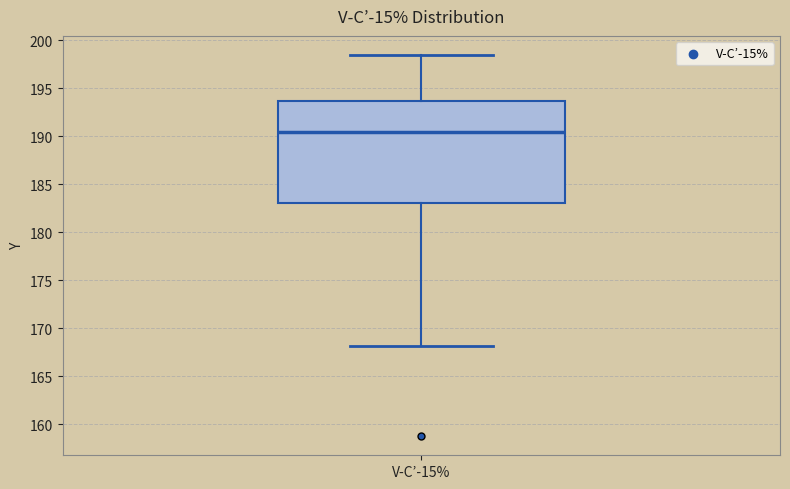

Where is the upper edge of the box for V-C’-15% on the y-axis? The values are not printed on the chart, so give them approximately, as read against the axis.

193.5